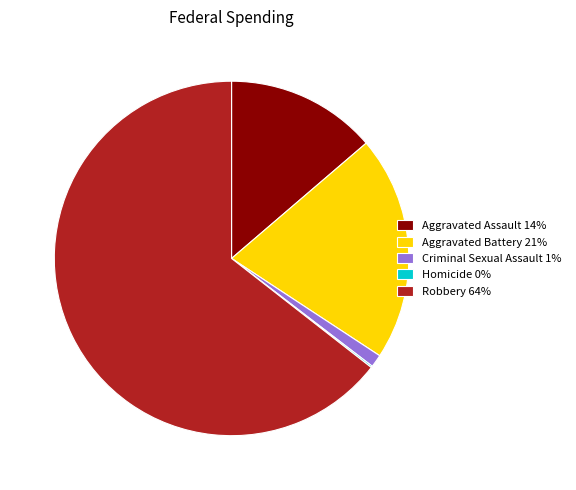

Does Robbery represent more than half of the total?

Yes